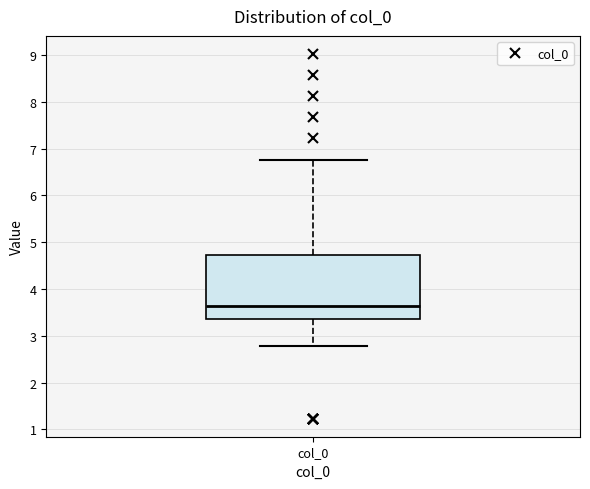

Read this box plot against the y-axis: the position of the median line, the range covered by the box, and the ends of both whiskers. The values are not printed on the chart, so give them approximately, as read against the axis.

median 3.6, box 3.3 to 4.7, whiskers 2.8 to 6.7